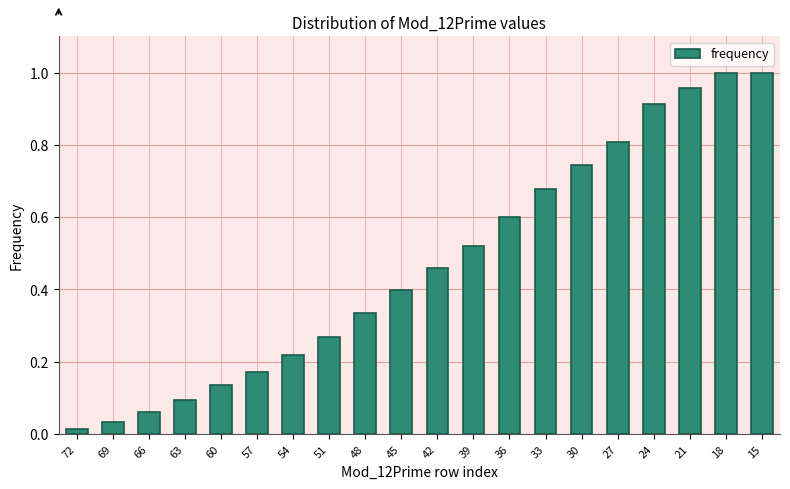

Which has a higher value, 60 or 51?

51